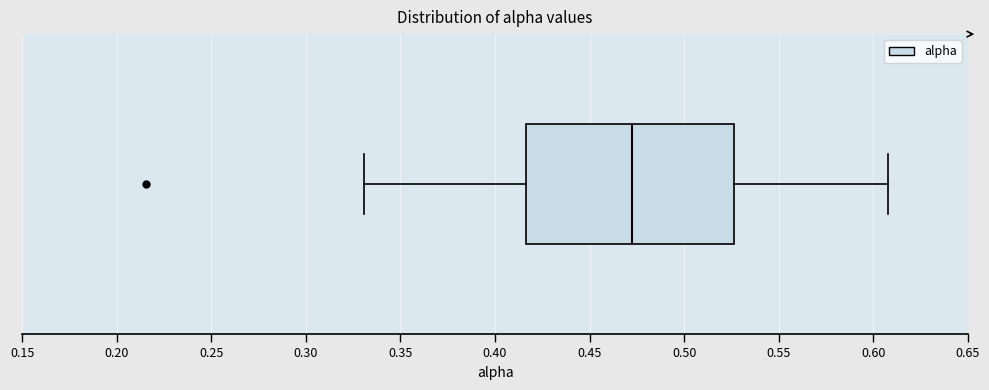

Where is the left edge of the box on the x-axis? The values are not printed on the chart, so give them approximately, as read against the axis.

0.415